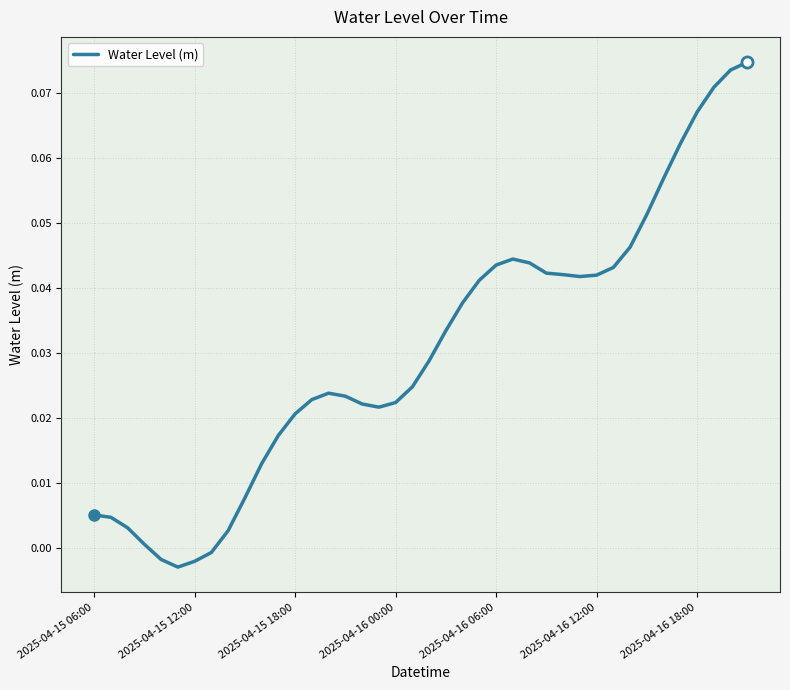

How many lines are shown in the chart?

1